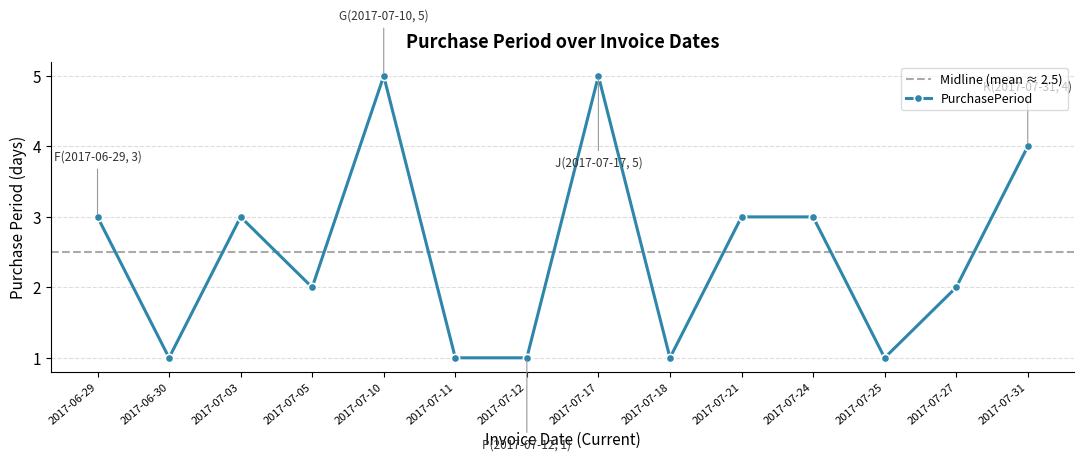

Reading left to right, what are all the values shown in this chart?

2017-06-29=3	2017-06-30=1	2017-07-03=3	2017-07-05=2	2017-07-10=5	2017-07-11=1	2017-07-12=1	2017-07-17=5	2017-07-18=1	2017-07-21=3	2017-07-24=3	2017-07-25=1	2017-07-27=2	2017-07-31=4